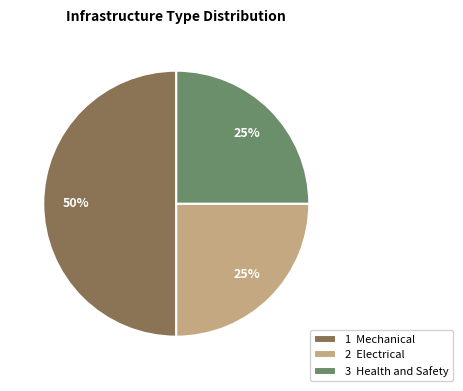

Is it true that 1 Mechanical is 50% of the pie?

True